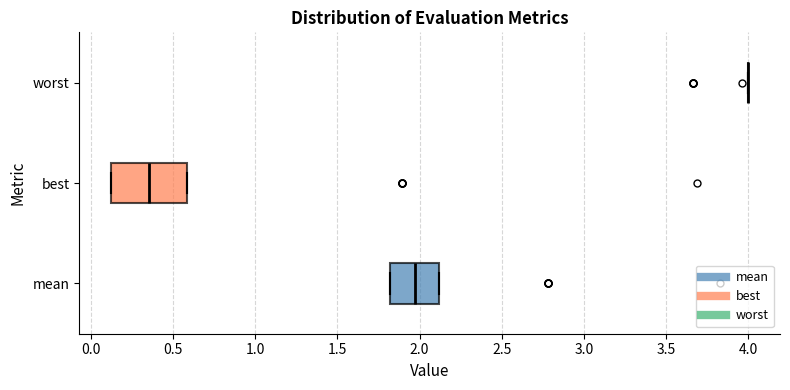

Reading bottom to top, read every box against the x-axis: the position of its median line, the range the box covers, and the ends of its whiskers. The values are not printed on the chart, so give them approximately, as read against the axis.

mean: median 1.95, box 1.80 to 2.10, whiskers 1.80 to 2.10
best: median 0.35, box 0.10 to 0.60, whiskers 0.10 to 0.60
worst: box collapsed to a line at 4.00, whiskers 4.00 to 4.00